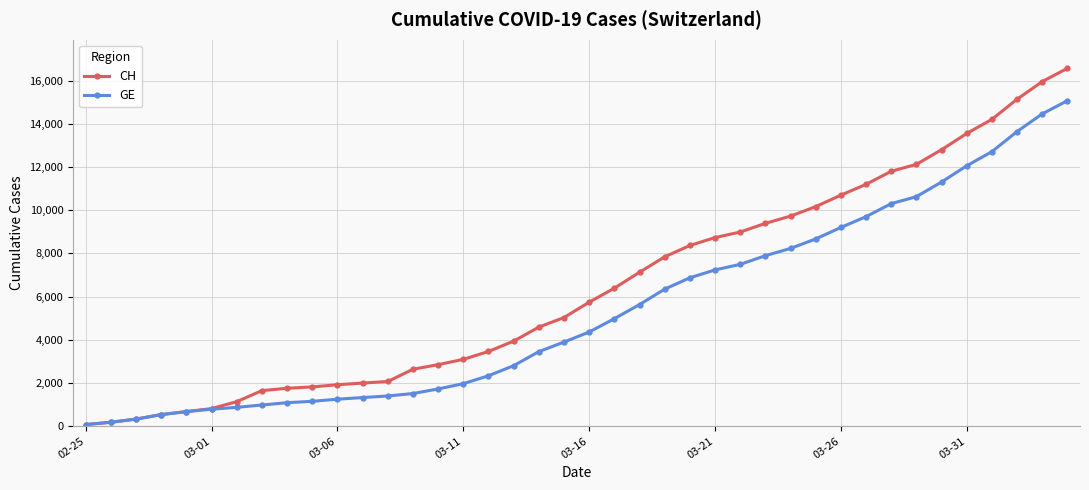

What is the greatest value displayed?

16574